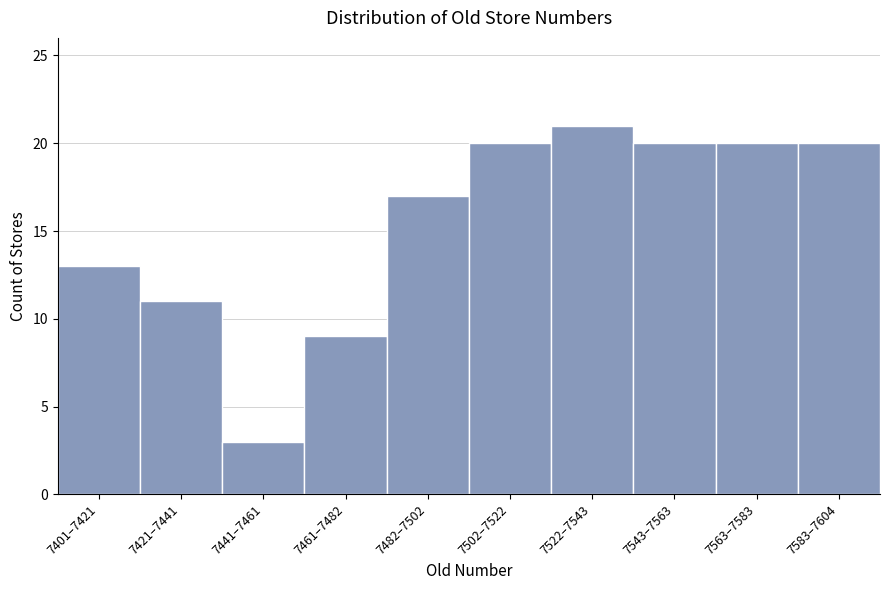

Reading right to left, list all the values displayed in this chart.

20	20	20	21	20	17	9	3	11	13